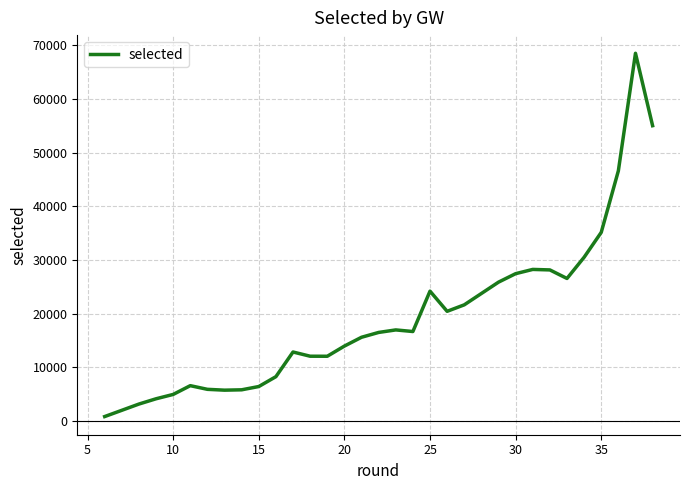

How many lines are shown in the chart?

1